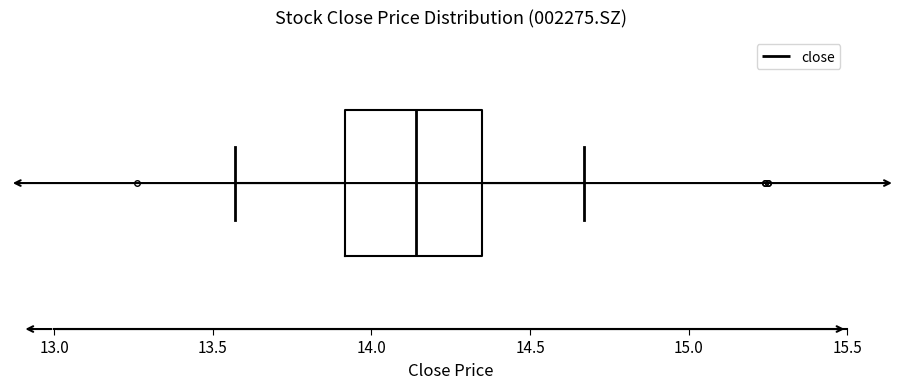

Where does the median line of the box sit on the x-axis? The values are not printed on the chart, so give them approximately, as read against the axis.

14.15